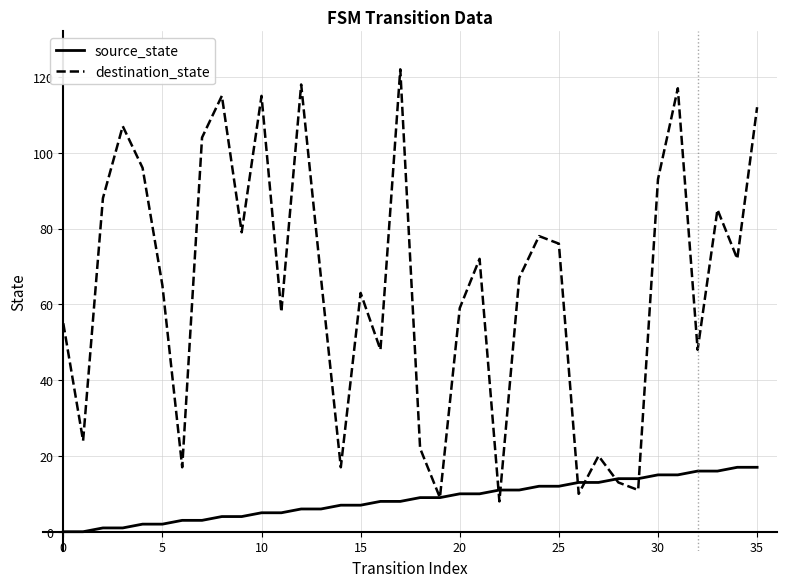

What is the minimum value for destination_state?

8